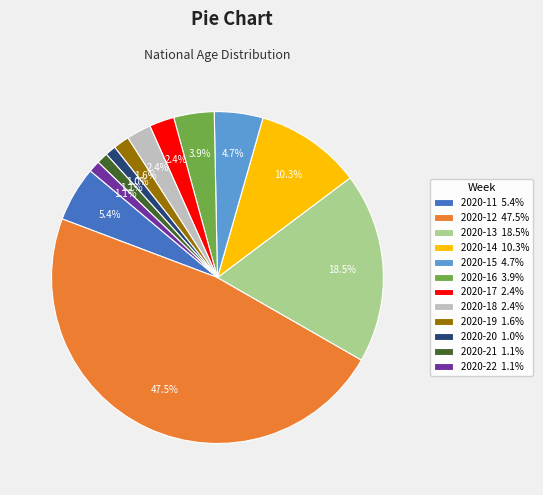

To the nearest percent, what is the combined percentage of 2020-13 and 2020-11?

24%